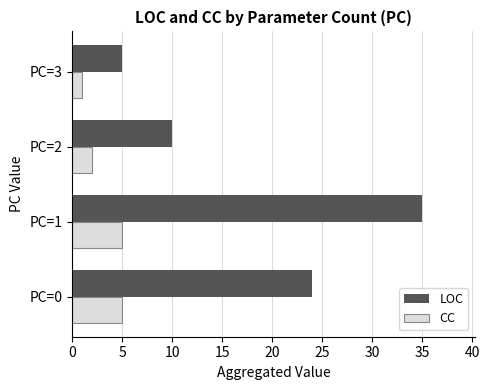

The value of LOC at PC=1 is 35. True or false?

True